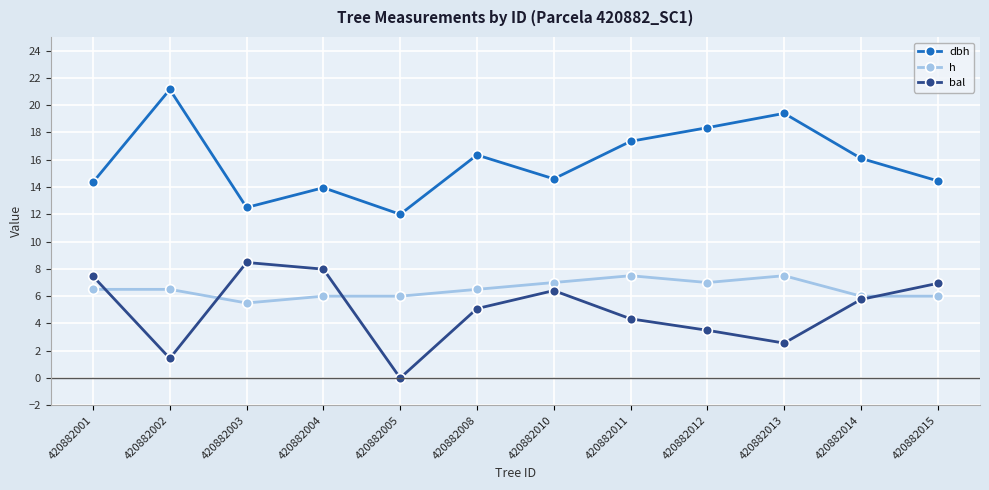

Which series has the largest range (max minus min)?

dbh